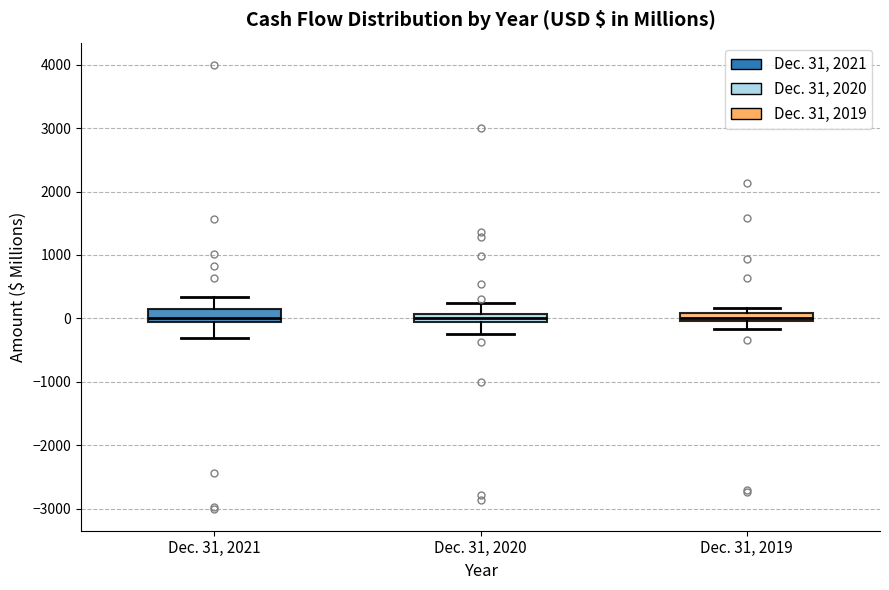

Where does the lower whisker of the box for Dec. 31, 2019 end on the y-axis? The values are not printed on the chart, so give them approximately, as read against the axis.

-200